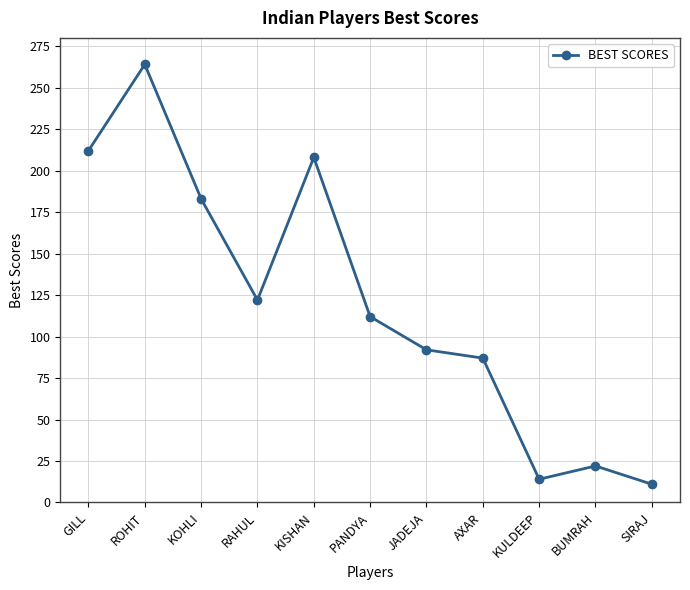

Is it true that the value at KULDEEP is 14?

True